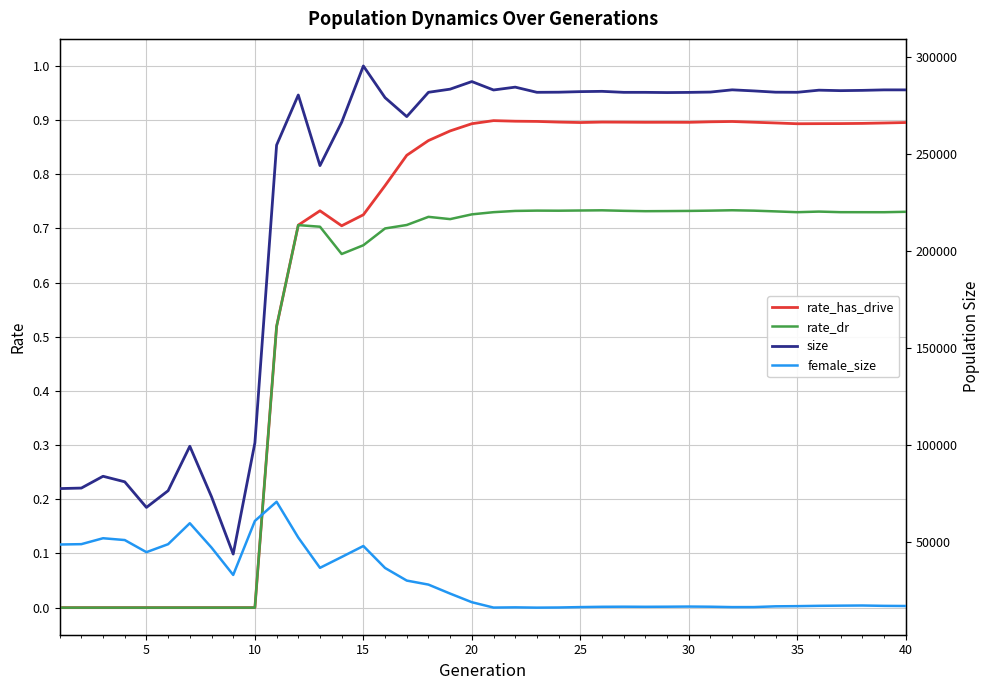

Is it true that rate_has_drive equals 0.0 at 10?

True